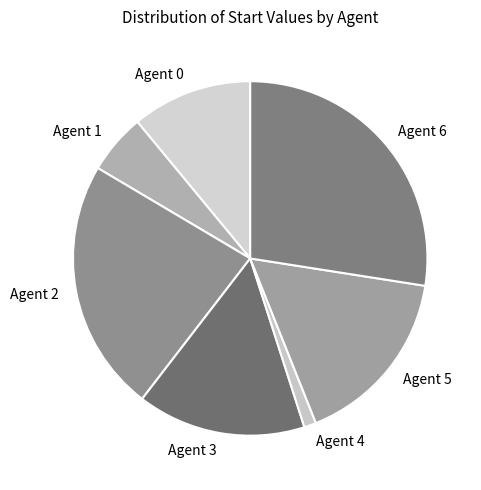

Combined, do Agent 4 and Agent 1 account for over 50%?

No